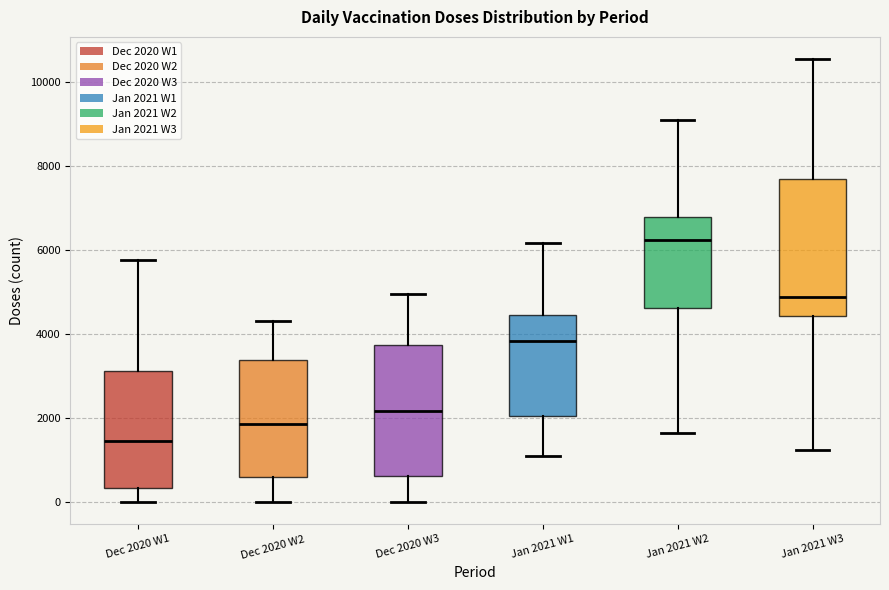

Reading left to right, read every box against the y-axis: the position of its median line, the range the box covers, and the ends of its whiskers. The values are not printed on the chart, so give them approximately, as read against the axis.

Dec 2020 W1: median 1400, box 400 to 3200, whiskers 0 to 5800
Dec 2020 W2: median 1800, box 600 to 3400, whiskers 0 to 4400
Dec 2020 W3: median 2200, box 600 to 3800, whiskers 0 to 5000
Jan 2021 W1: median 3800, box 2000 to 4400, whiskers 1000 to 6200
Jan 2021 W2: median 6200, box 4600 to 6800, whiskers 1600 to 9200
Jan 2021 W3: median 4800, box 4400 to 7600, whiskers 1200 to 10600